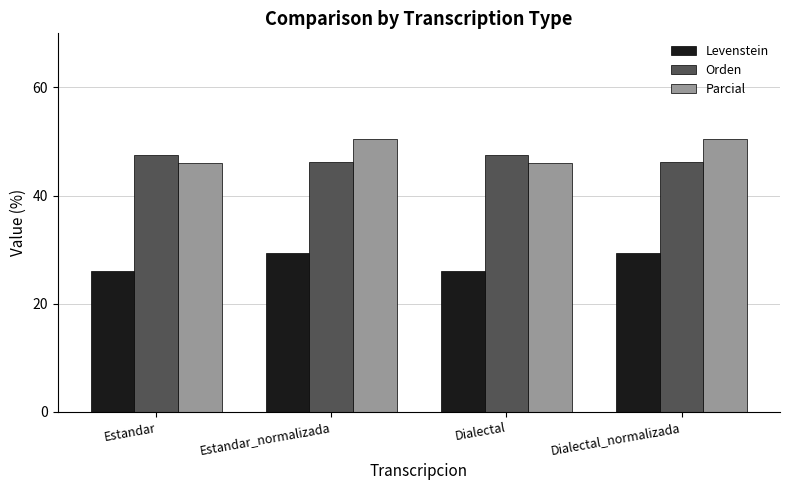

What is the difference between the Levenstein values at Dialectal_normalizada and Estandar?

3.4